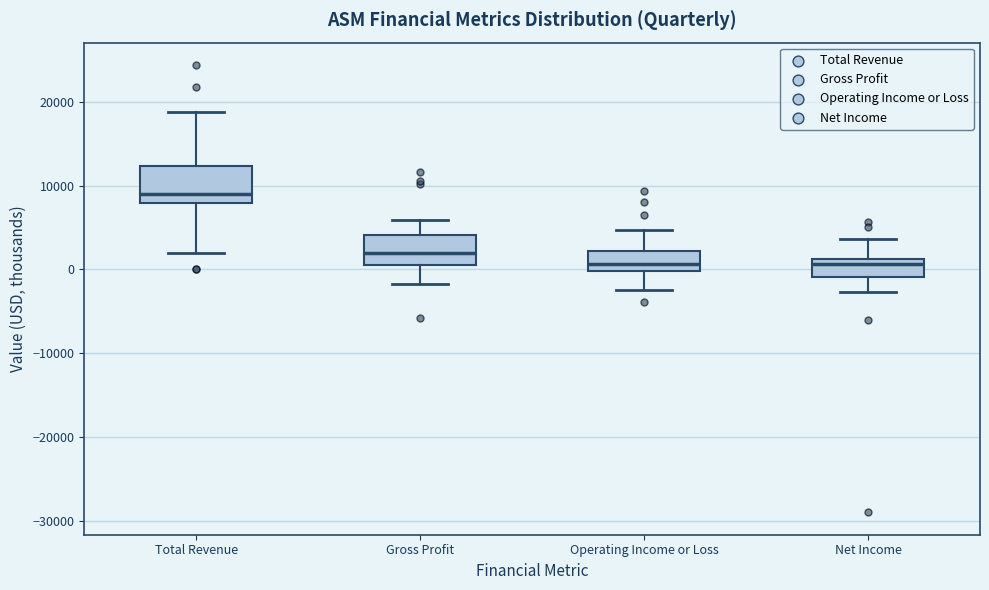

Reading left to right, transcribe this box plot: for each box, give where its median line is, the range the box spans, and where its two whiskers end, as read against the y-axis. The values are not printed on the chart, so give them approximately, as read against the axis.

Total Revenue: median 9000, box 8000 to 12000, whiskers 2000 to 19000
Gross Profit: median 2000, box 1000 to 4000, whiskers -2000 to 6000
Operating Income or Loss: median 1000, box 0 to 2000, whiskers -2000 to 5000
Net Income: median 1000 (just below the box's upper edge), box -1000 to 1000, whiskers -3000 to 4000